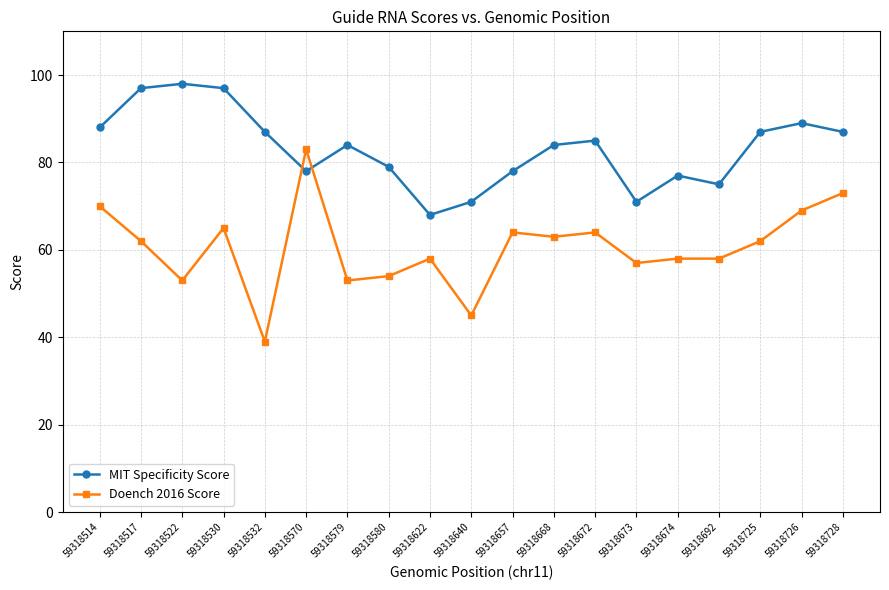

What are all the series names shown in the legend?

MIT Specificity Score, Doench 2016 Score